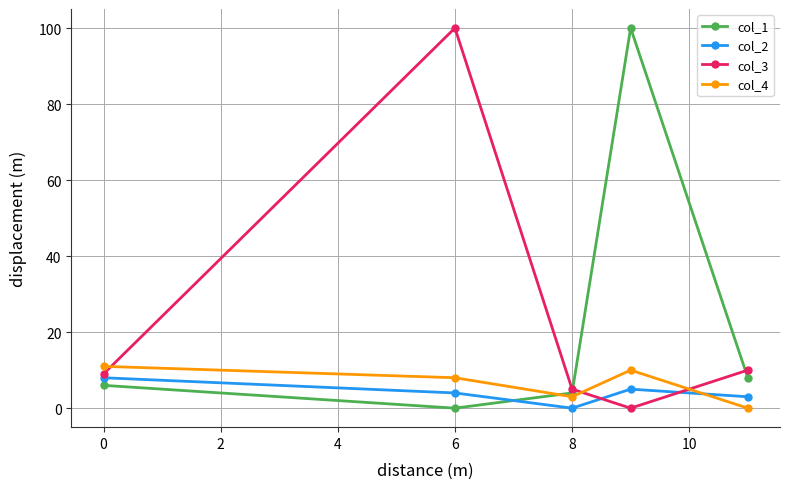

True or false: col_2 and col_4 intersect in this chart.

True